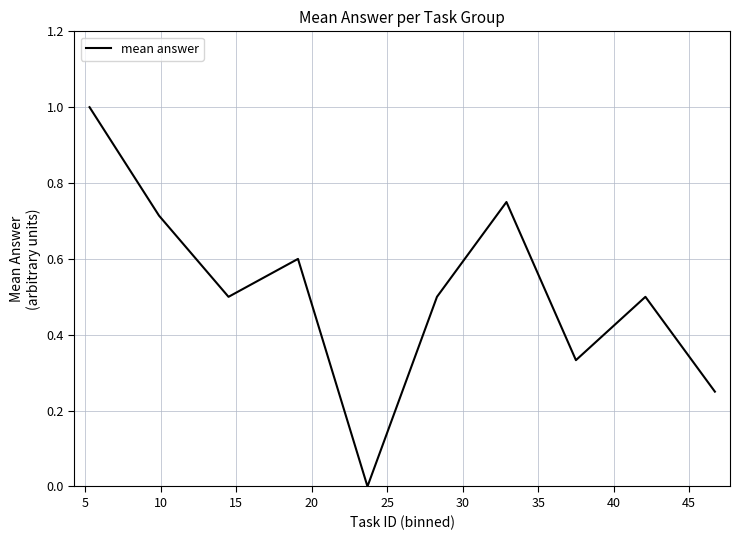

What is the greatest value displayed?

1.0